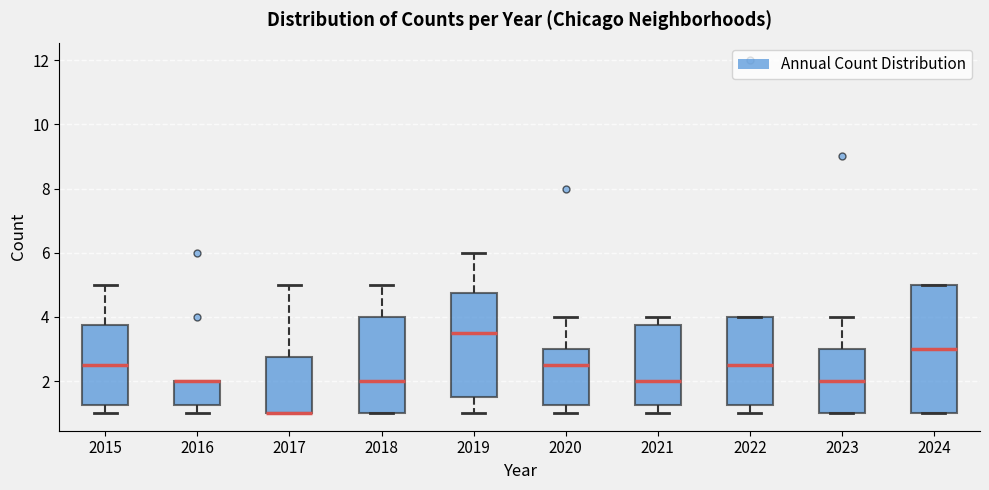

Which box is the tallest, from its lower edge to its upper edge?

2024